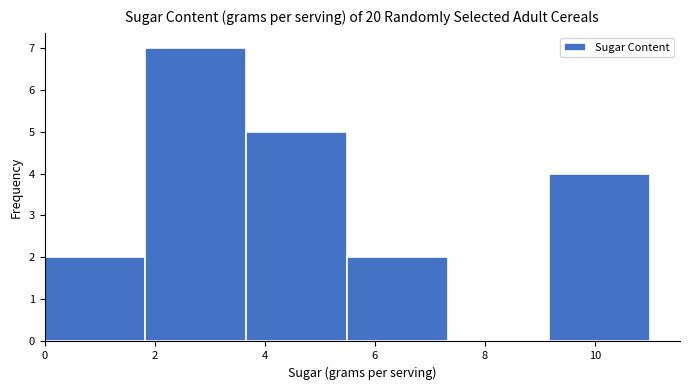

How tall is the bar that spans 0.0 to 1.8 on the x-axis? Neither the bar edges nor the heights are printed on the chart, so give them approximately, as read against the axes.

2